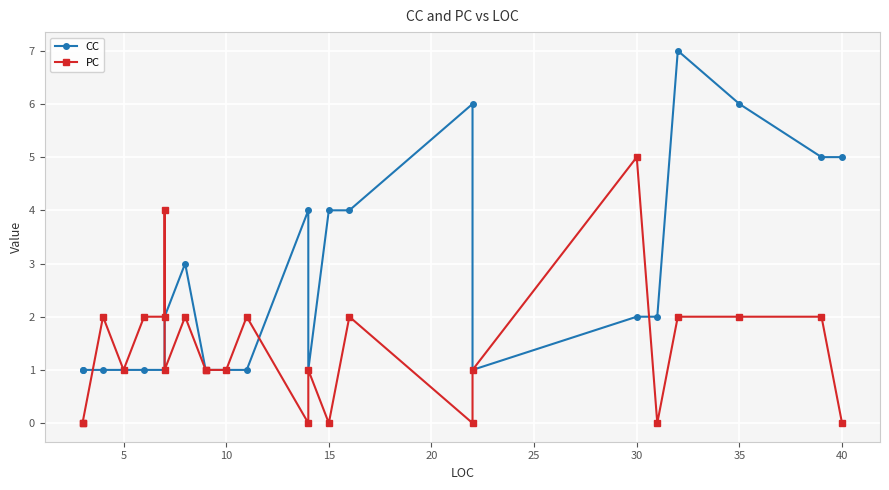

What is the sum of the CC values at 10 and 30?

3